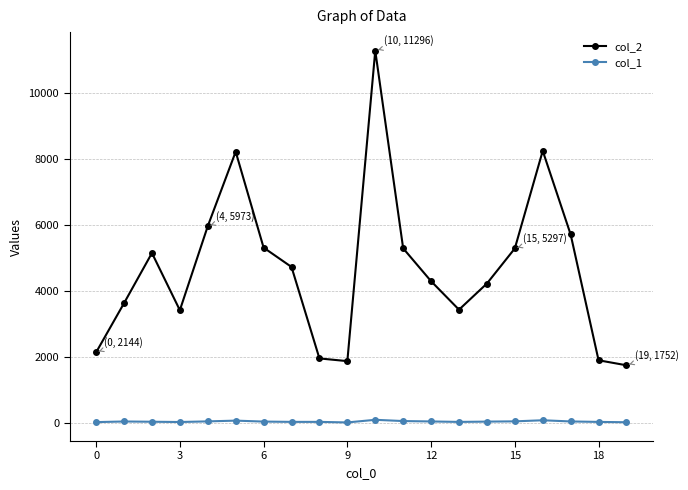

Which series has the widest spread of values?

col_2